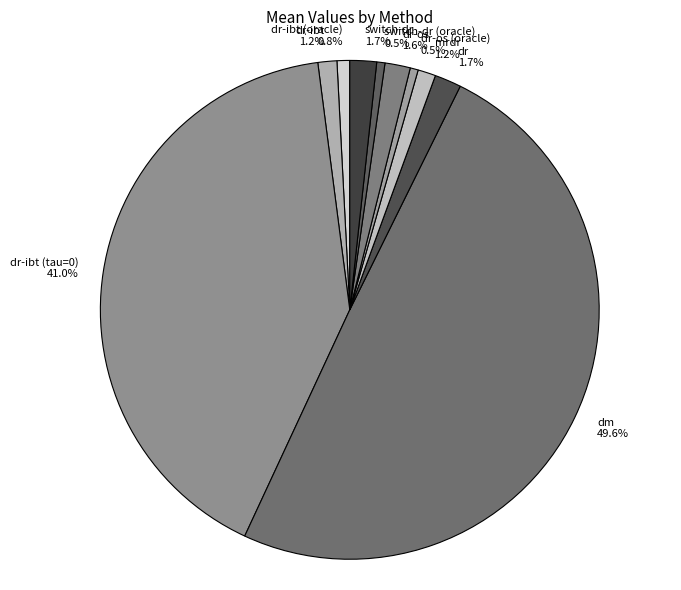

How many slices are in this pie chart?

10